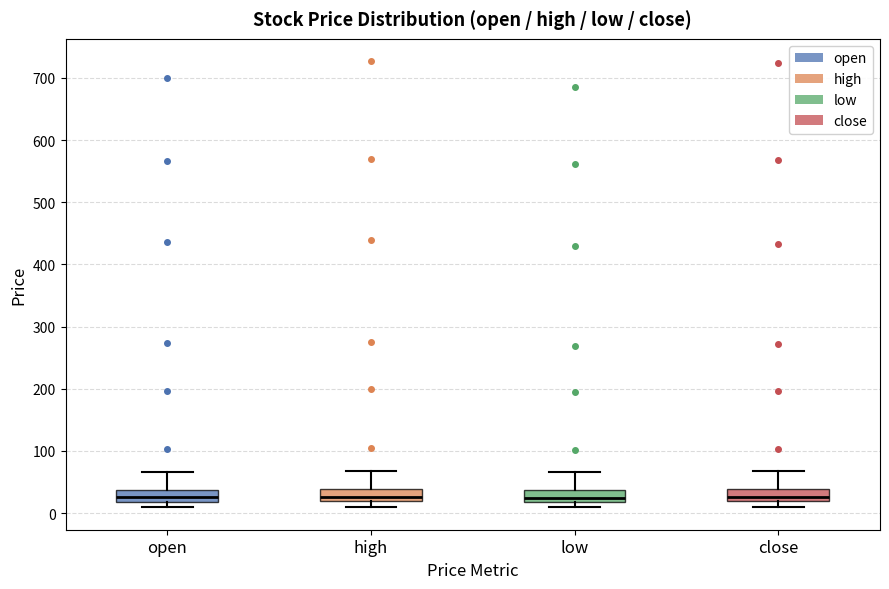

Reading left to right, read every box against the y-axis: the position of its median line, the range the box covers, and the ends of its whiskers. The values are not printed on the chart, so give them approximately, as read against the axis.

open: median 30, box 20 to 40, whiskers 10 to 70
high: median 30, box 20 to 40, whiskers 10 to 70
low: median 30, box 20 to 40, whiskers 10 to 70
close: median 30, box 20 to 40, whiskers 10 to 70